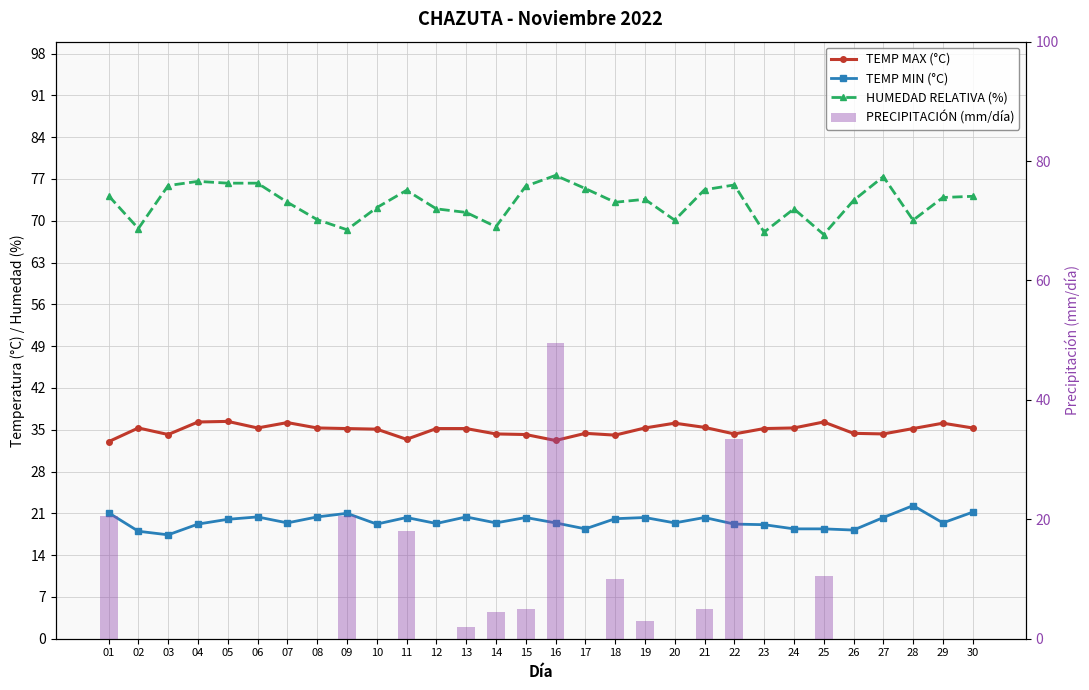

What is the difference between the maximum and minimum values in the PRECIPITACIÓN (mm/día) series?

49.5